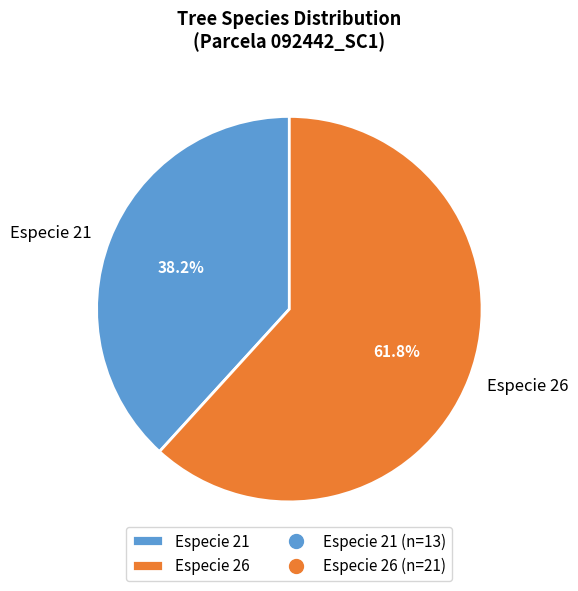

Which slice represents more than half of the pie?

Especie 26